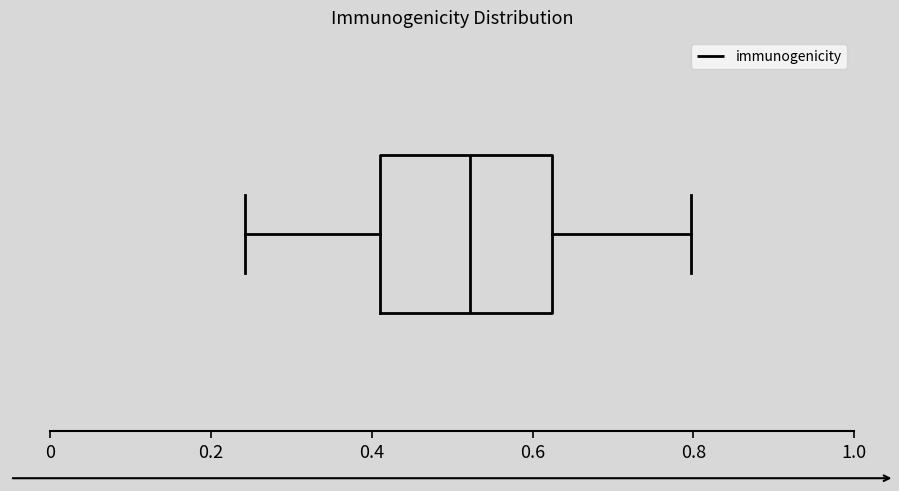

Transcribe this box plot: give where the median line is, the range the box spans, and where the two whiskers end, as read against the x-axis. The values are not printed on the chart, so give them approximately, as read against the axis.

median 0.52, box 0.42 to 0.62, whiskers 0.24 to 0.80